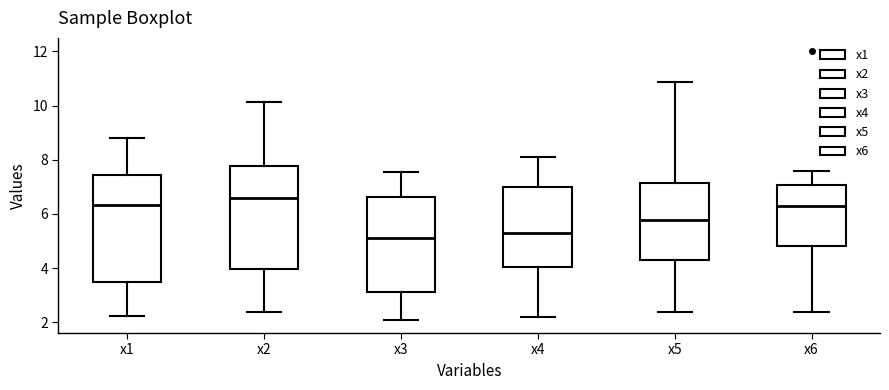

Reading left to right, read every box against the y-axis: the position of its median line, the range the box covers, and the ends of its whiskers. The values are not printed on the chart, so give them approximately, as read against the axis.

x1: median 6.4, box 3.4 to 7.4, whiskers 2.2 to 8.8
x2: median 6.6, box 4.0 to 7.8, whiskers 2.4 to 10.2
x3: median 5.2, box 3.2 to 6.6, whiskers 2.2 to 7.6
x4: median 5.4, box 4.0 to 7.0, whiskers 2.2 to 8.2
x5: median 5.8, box 4.4 to 7.2, whiskers 2.4 to 10.8
x6: median 6.2, box 4.8 to 7.0, whiskers 2.4 to 7.6